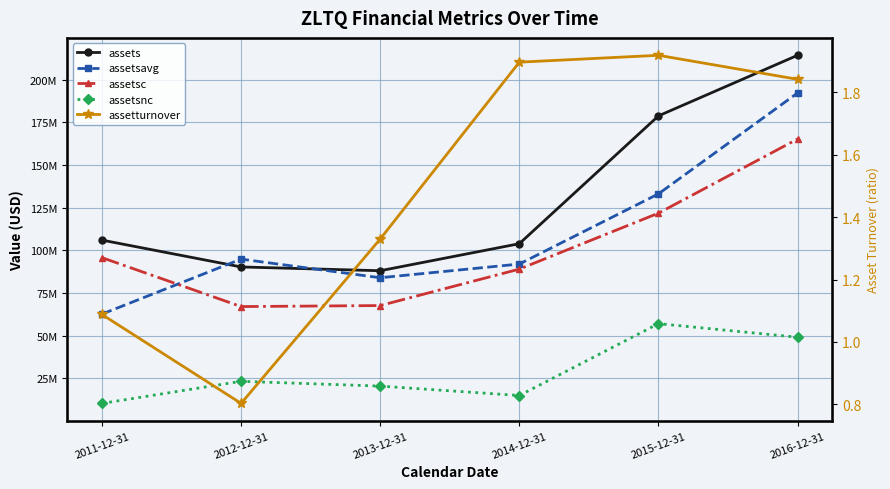

What is the average value of the assetsnc series?

29157333.3